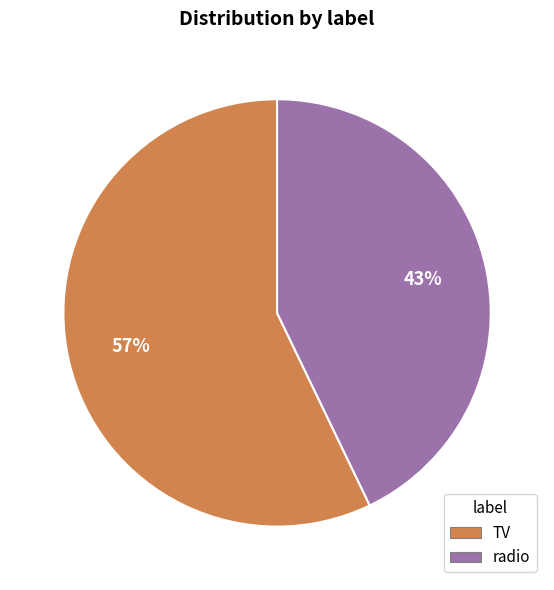

Which has a higher value, TV or radio?

TV